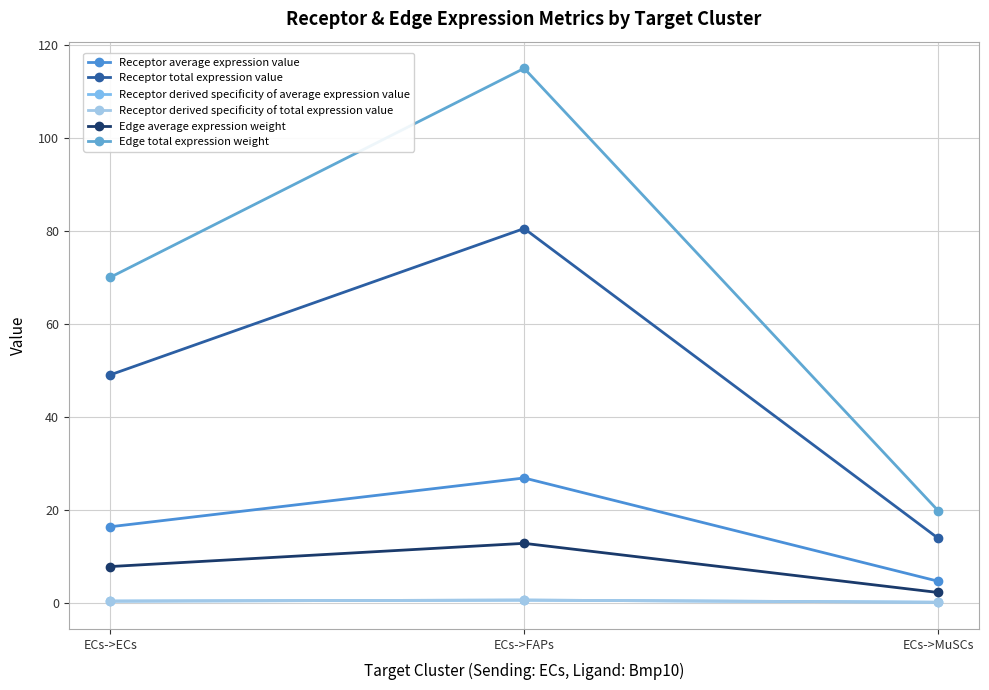

What is the sum of all Receptor derived specificity of average expression value values?

1.0